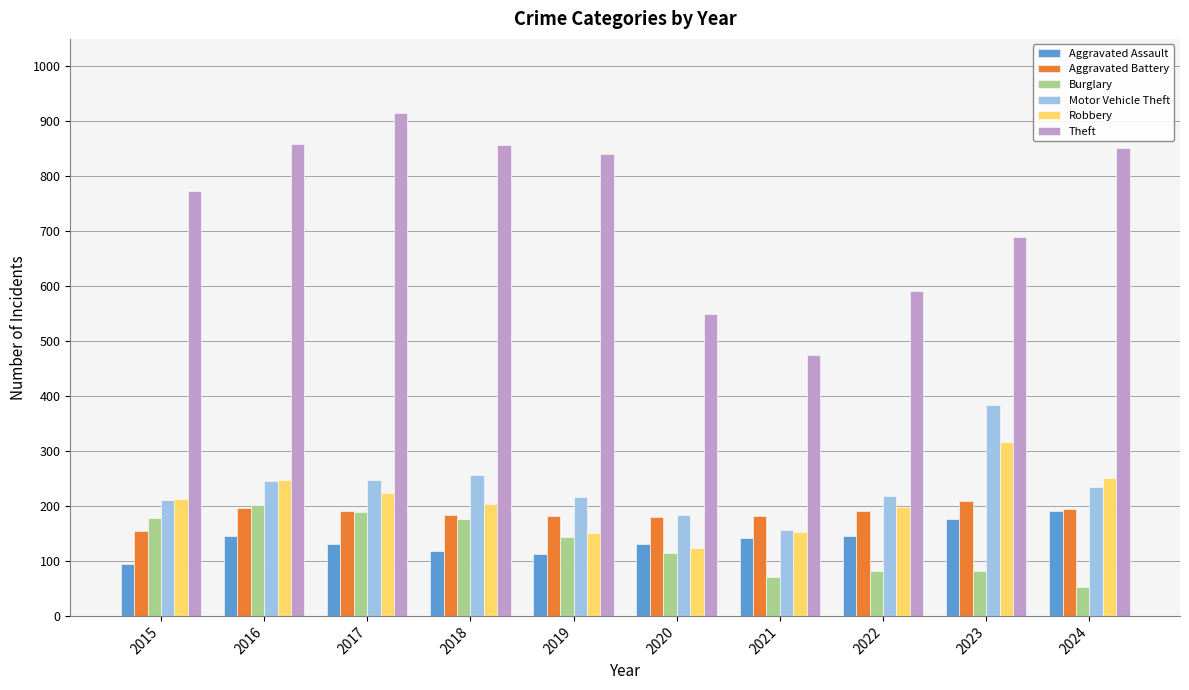

What is the total value across all series at 2021?

1178